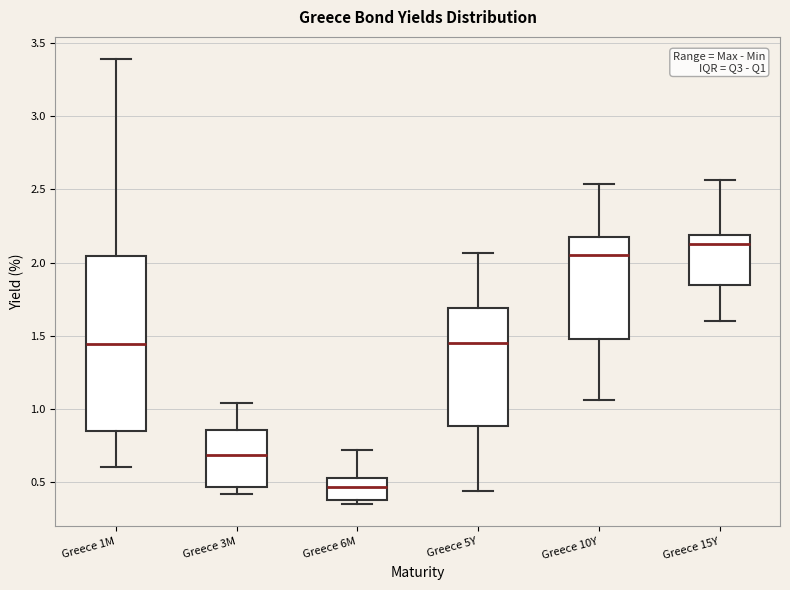

Reading left to right, transcribe this box plot: for each box, give where its median line is, the range the box spans, and where its two whiskers end, as read against the y-axis. The values are not printed on the chart, so give them approximately, as read against the axis.

Greece 1M: median 1.45, box 0.85 to 2.05, whiskers 0.60 to 3.40
Greece 3M: median 0.70, box 0.45 to 0.85, whiskers 0.40 to 1.05
Greece 6M: median 0.45, box 0.40 to 0.55, whiskers 0.35 to 0.70
Greece 5Y: median 1.45, box 0.90 to 1.70, whiskers 0.45 to 2.05
Greece 10Y: median 2.05, box 1.50 to 2.15, whiskers 1.05 to 2.55
Greece 15Y: median 2.15, box 1.85 to 2.20, whiskers 1.60 to 2.55